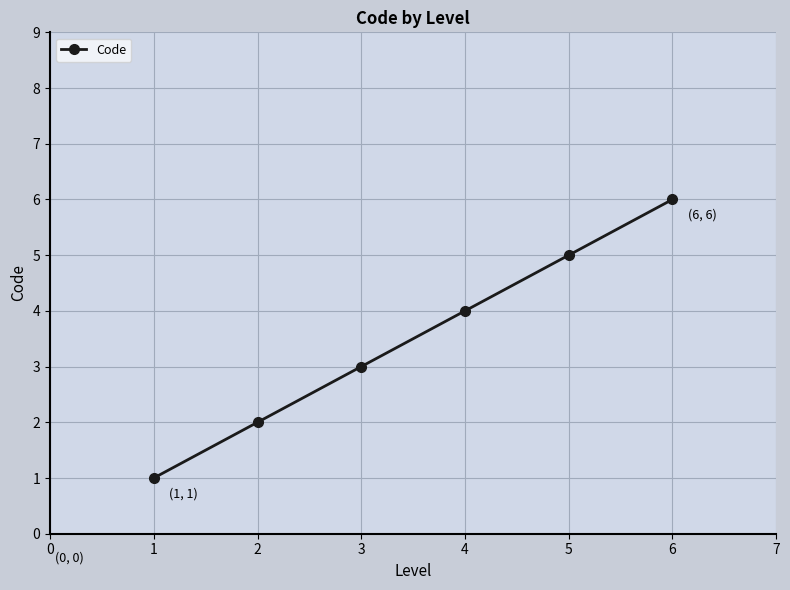

Does the chart have visible grid lines?

Yes